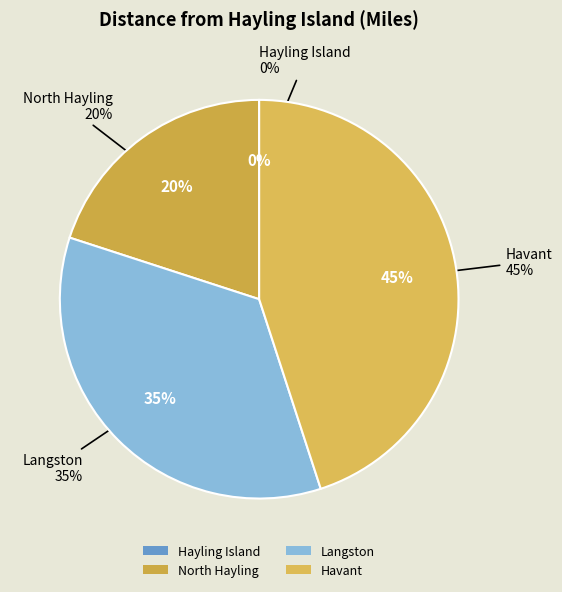

Does Havant represent more than half of the total?

No